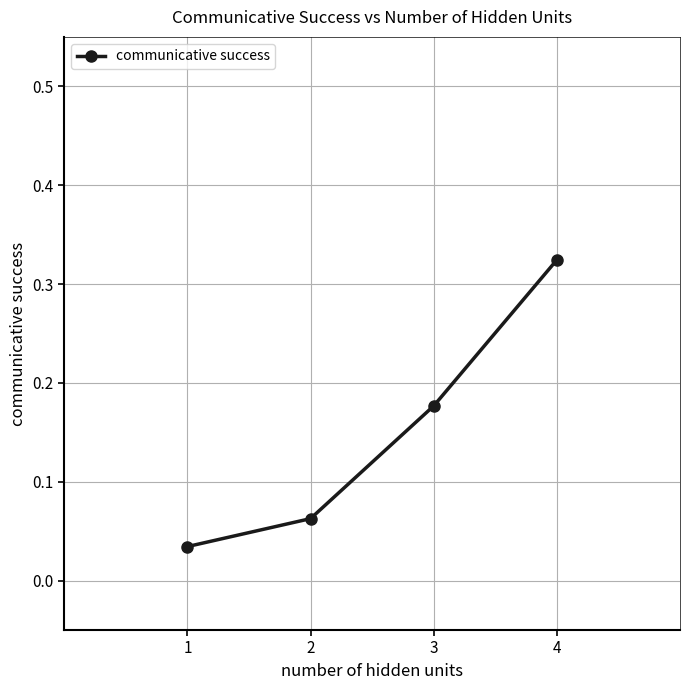

Rank the categories by value from lowest to highest.

1, 2, 3, 4